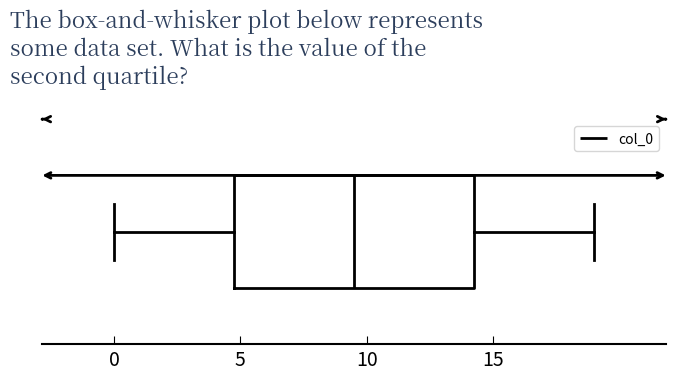

Transcribe this box plot: give where the median line is, the range the box spans, and where the two whiskers end, as read against the x-axis. The values are not printed on the chart, so give them approximately, as read against the axis.

median 9.5, box 5.0 to 14.5, whiskers 0.0 to 19.0